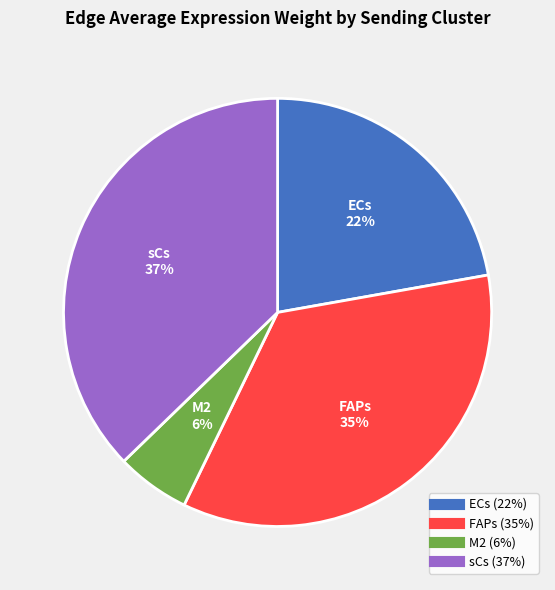

To the nearest percent, what is the difference between the ECs and FAPs slice percentages?

13%